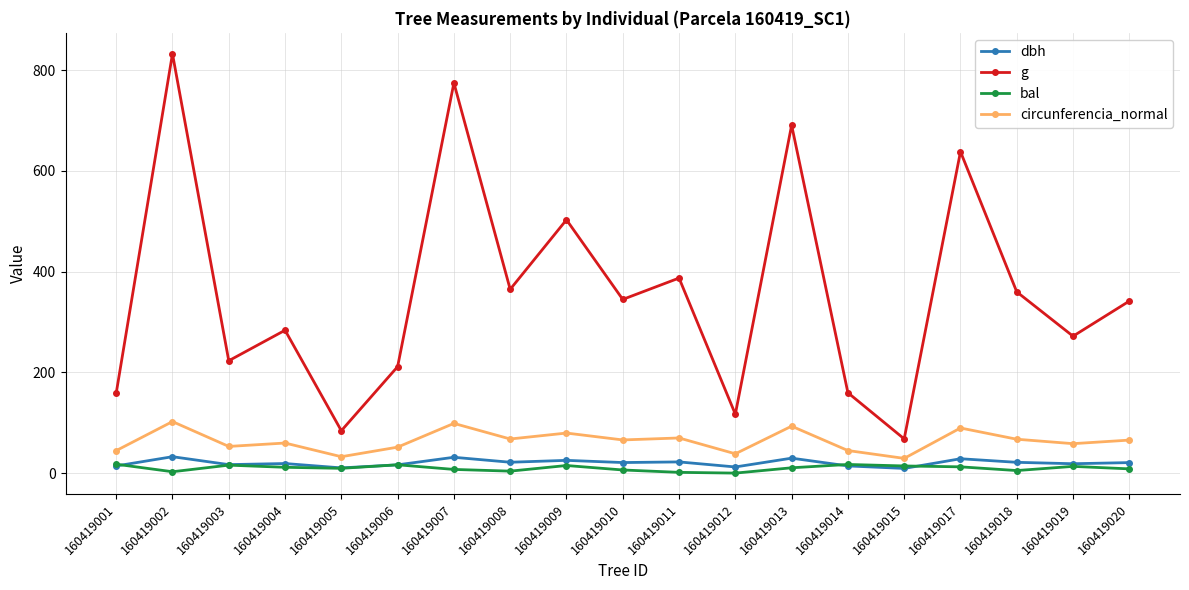

At which label does circunferencia_normal first exceed 65?

160419002